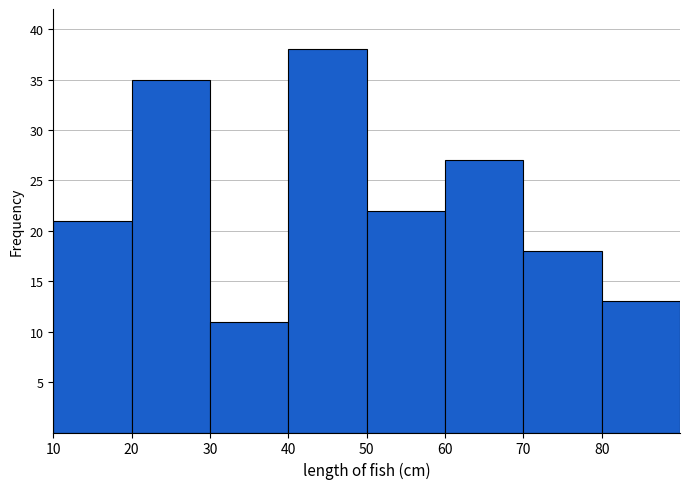

What is the height of the bar covering 20 to 30 on the x-axis? The values are not printed on the chart, so give them approximately, as read against the axis.

35